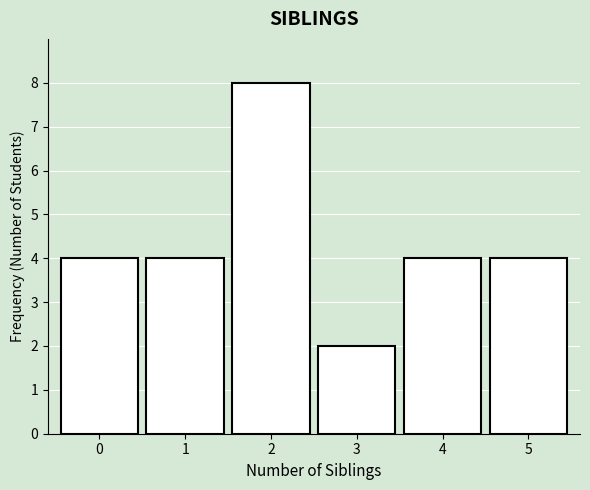

Reading left to right, what are all the values shown in this chart?

0=4	1=4	2=8	3=2	4=4	5=4